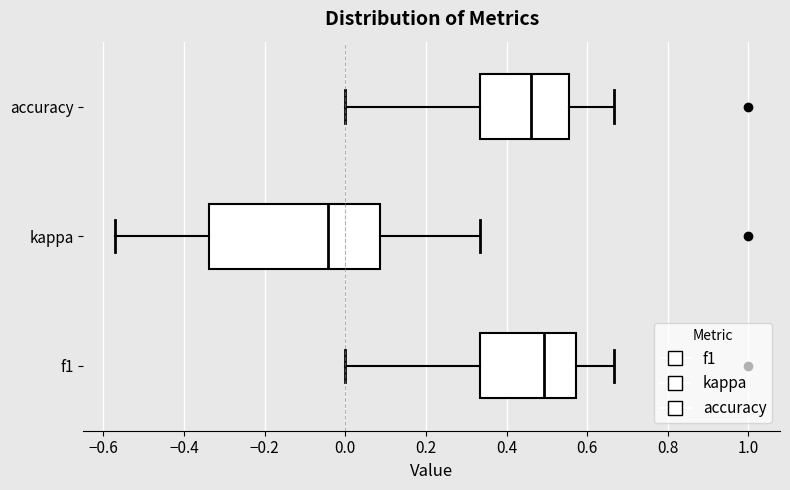

Which box has the furthest to the left median line?

kappa